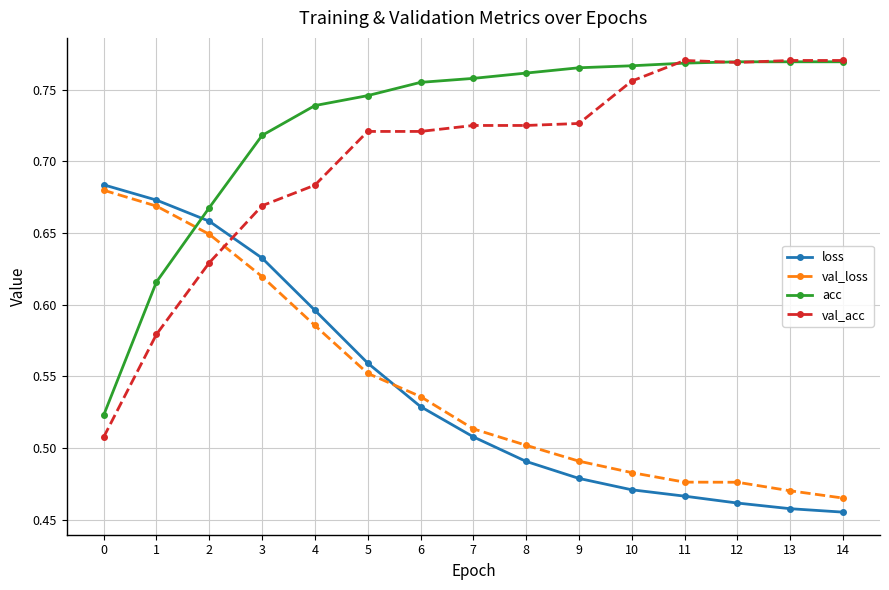

What is the difference between the maximum and minimum values in the loss series?

0.2